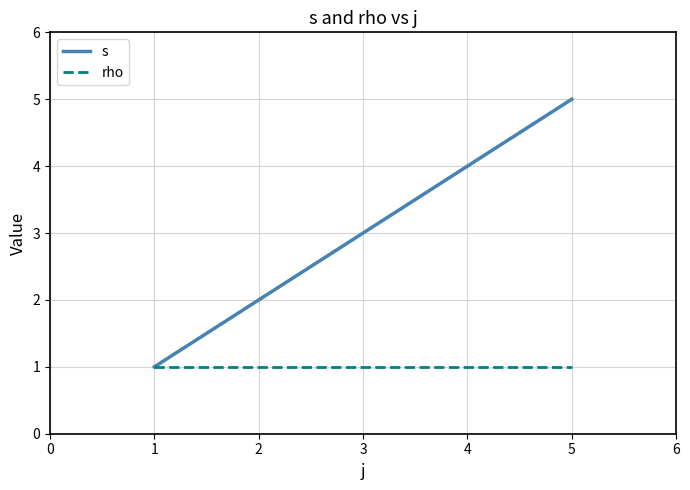

At which category is the sum across all series the highest?

5